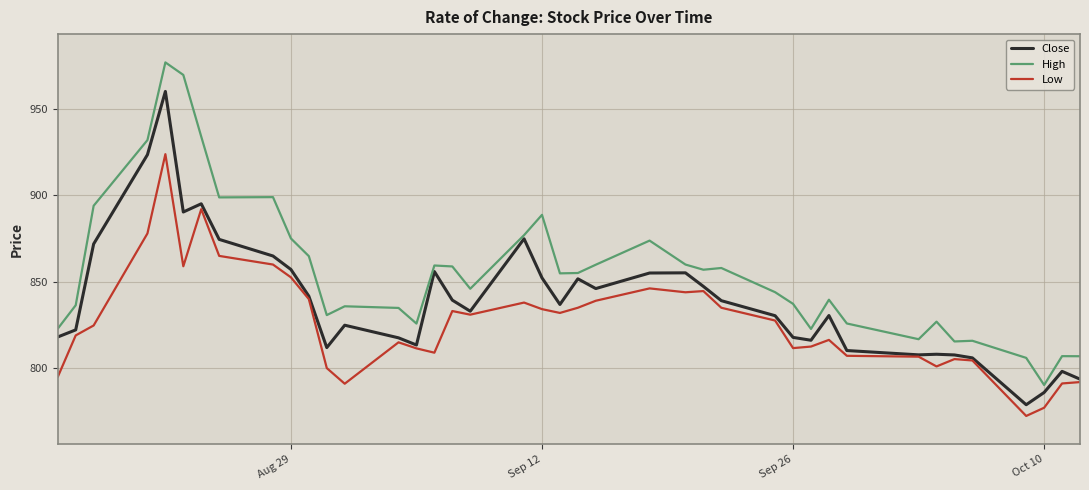

True or false: High and Close intersect in this chart.

False